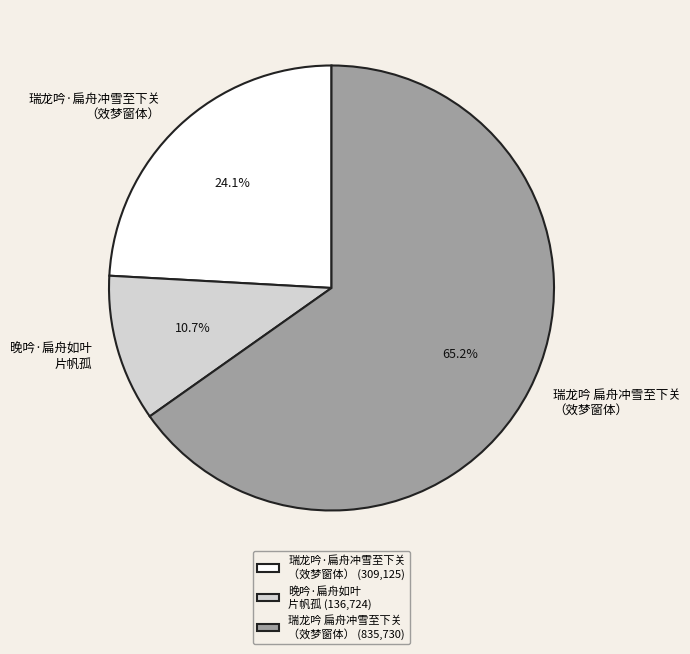

Which slice is the smallest?

晚吟·扁舟如叶 片帆孤 (136,724)